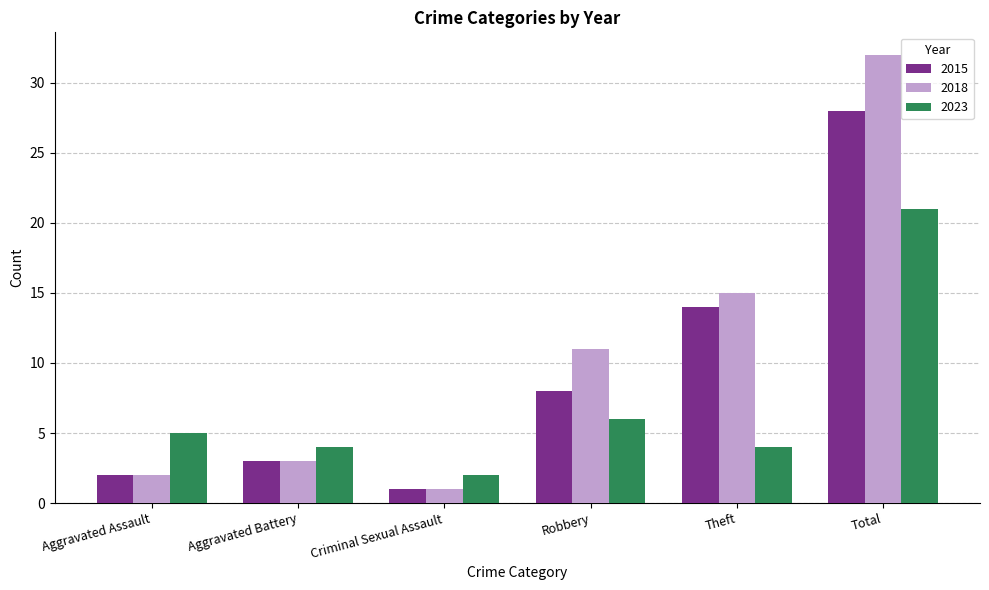

True or false: 2015 has a value of 1 at Criminal Sexual Assault.

True